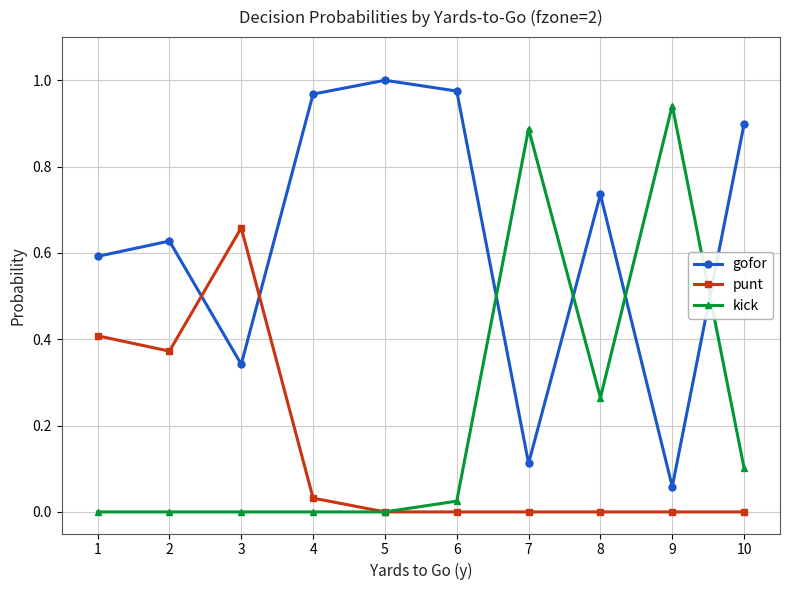

In gofor, how many points are higher than both neighbors (excluding endpoints)?

3